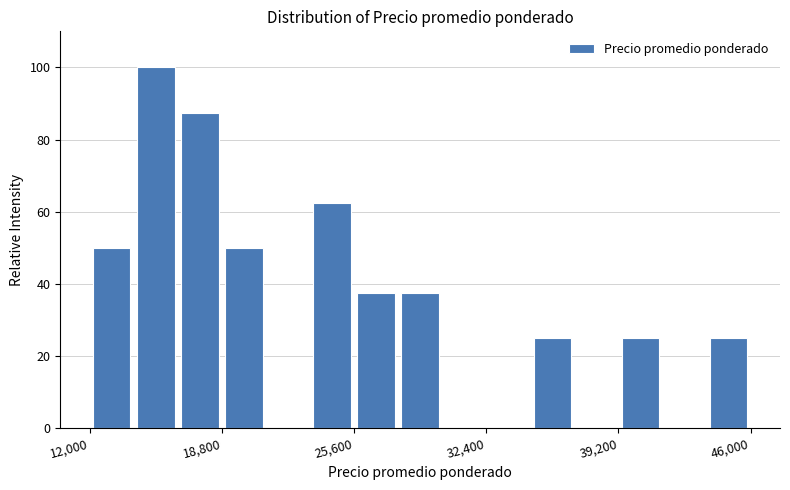

Read against the x-axis, roughly where is the centre of the tallest bar?

15000